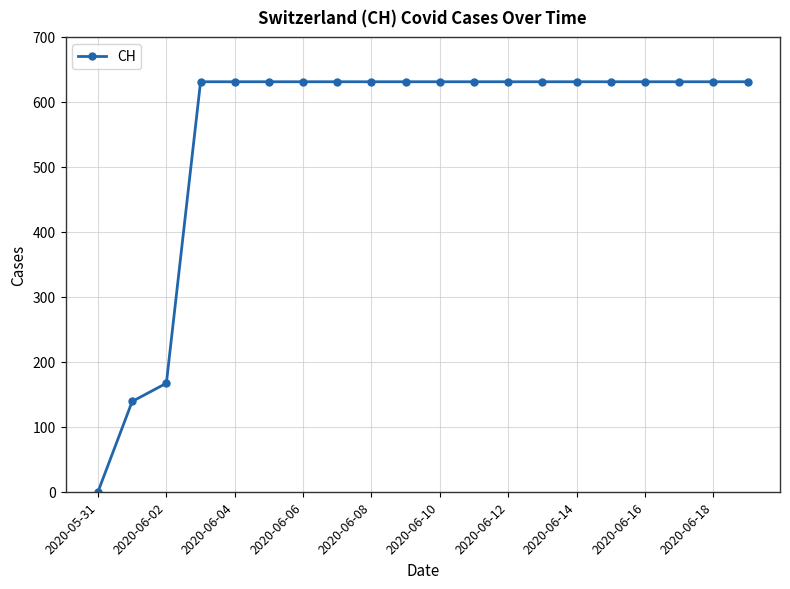

What is the difference between the maximum and minimum values?

631